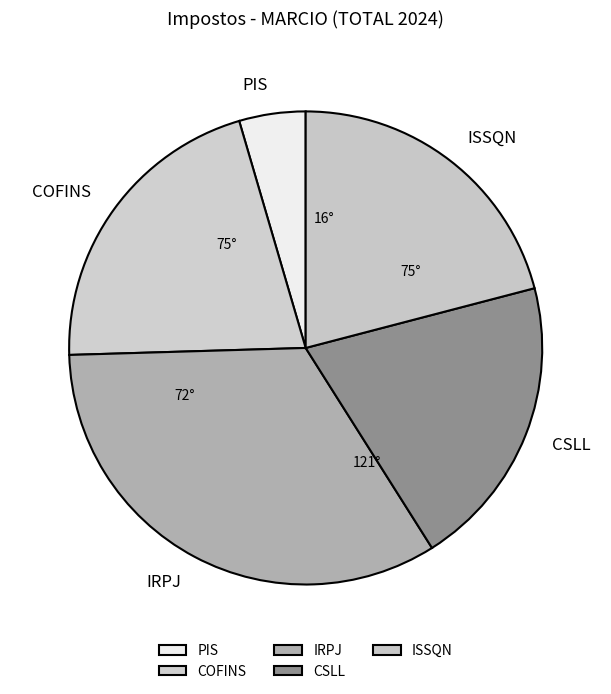

Which slice is the smallest?

PIS